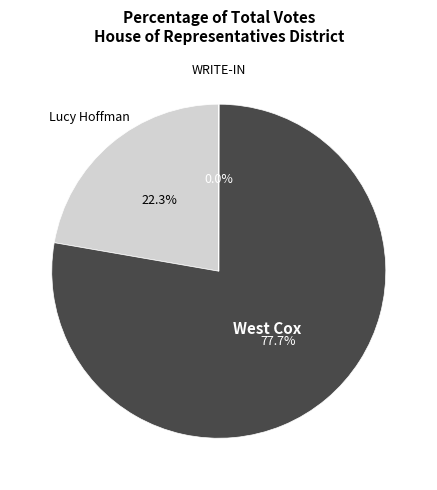

To the nearest percent, what portion does Lucy Hoffman represent?

22%